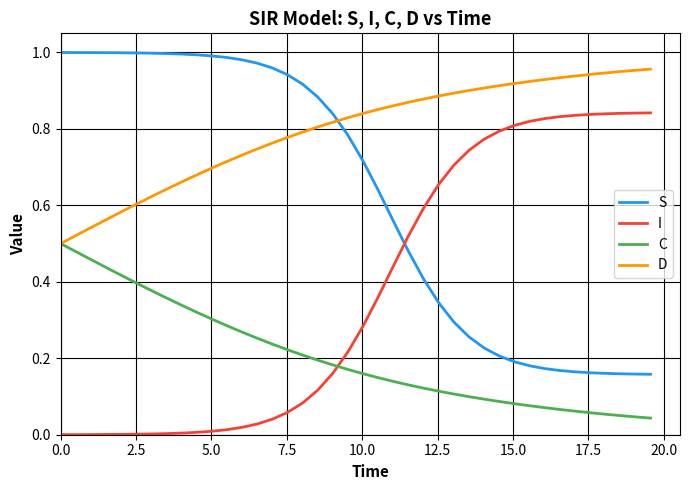

How many times do S and I cross each other?

1